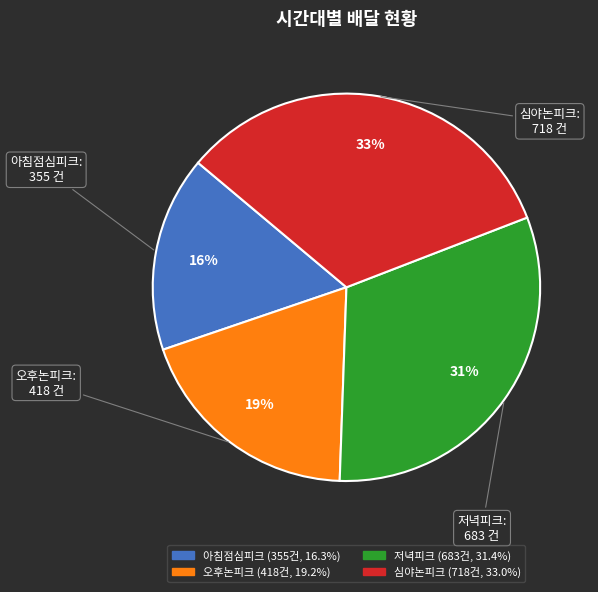

To the nearest percent, what is the combined percentage of 아침점심피크 and 심야논피크?

49%